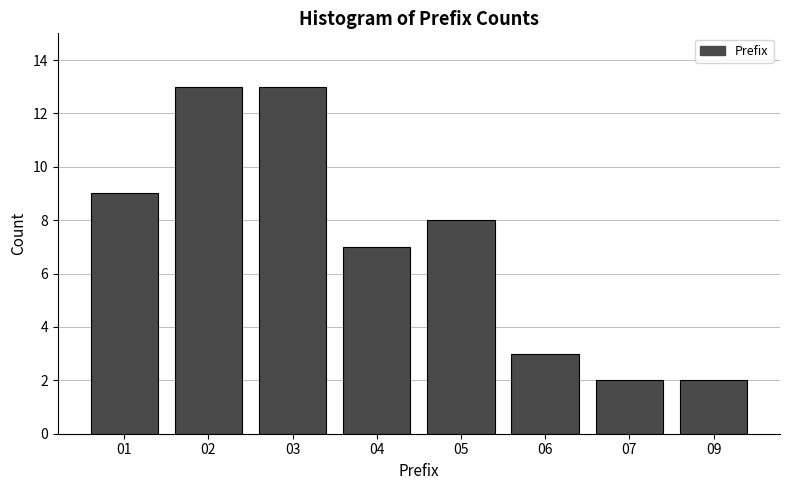

Reading right to left, what are all the values shown in this chart?

09=2	07=2	06=3	05=8	04=7	03=13	02=13	01=9